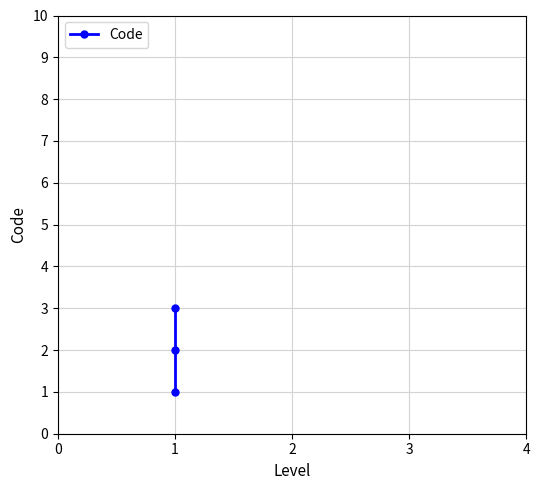

What is the value of the 3rd point from the left?

3